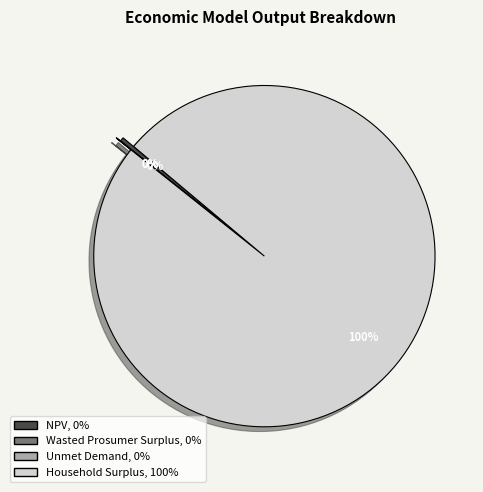

Which category accounts for the majority?

Household Surplus